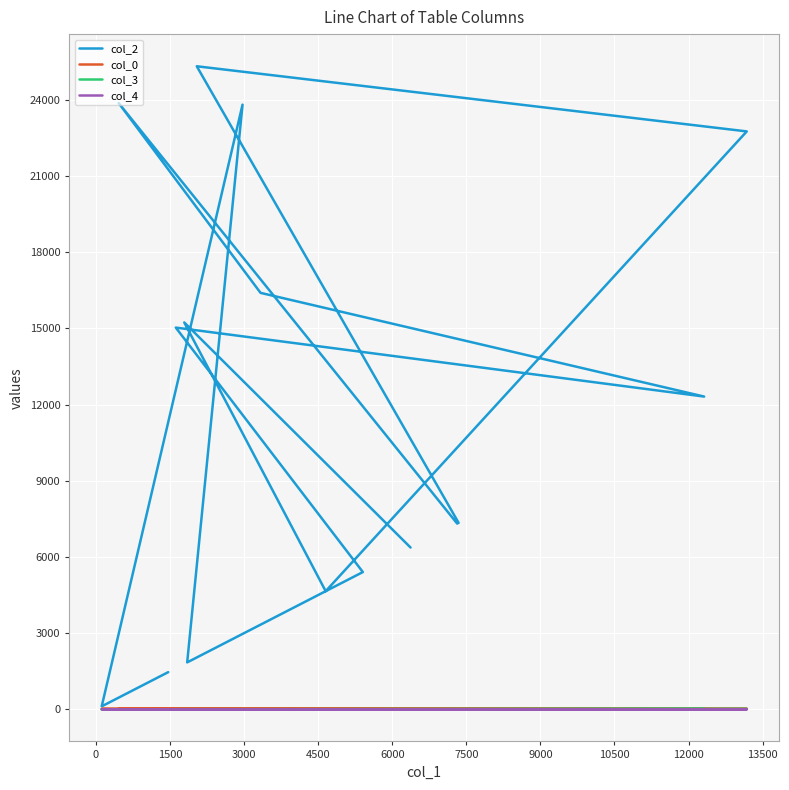

How many col_3 values are between 0 and 2?

14